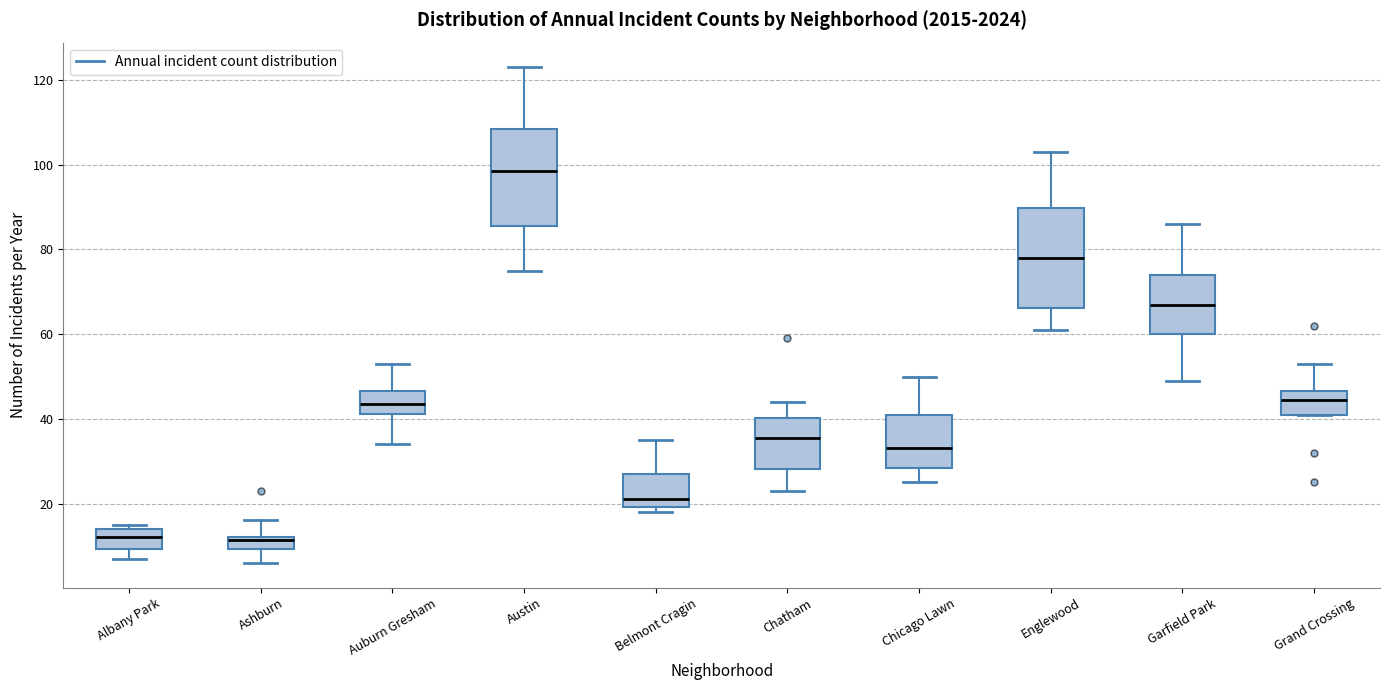

Where is the lower edge of the box for Belmont Cragin on the y-axis? The values are not printed on the chart, so give them approximately, as read against the axis.

20